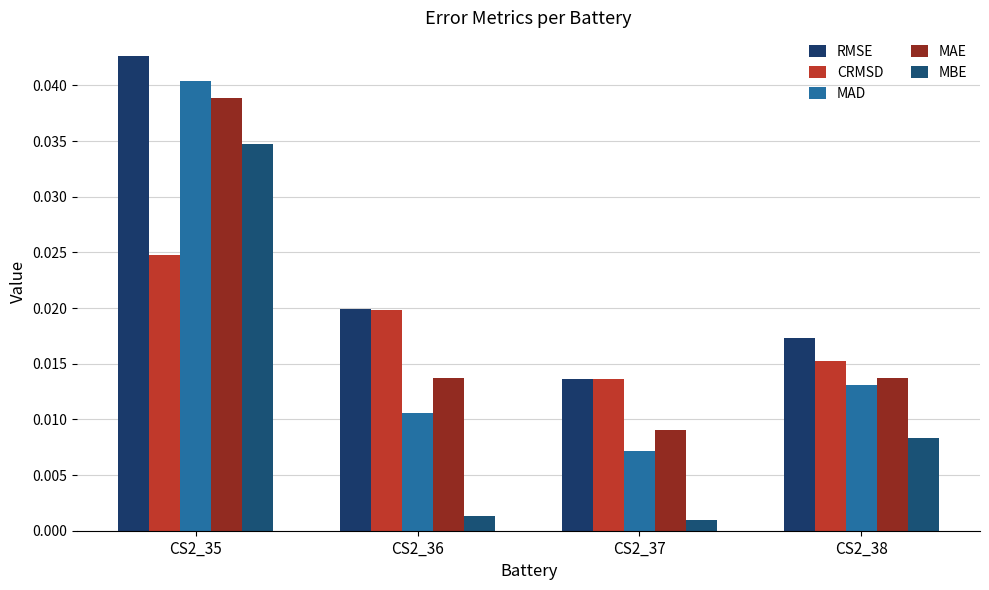

Is it true that MAE equals 0.0 at CS2_36?

False